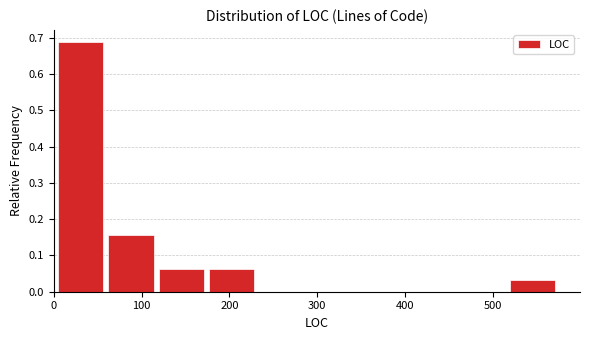

Over which range of the x-axis is the bar tallest?

10 to 60